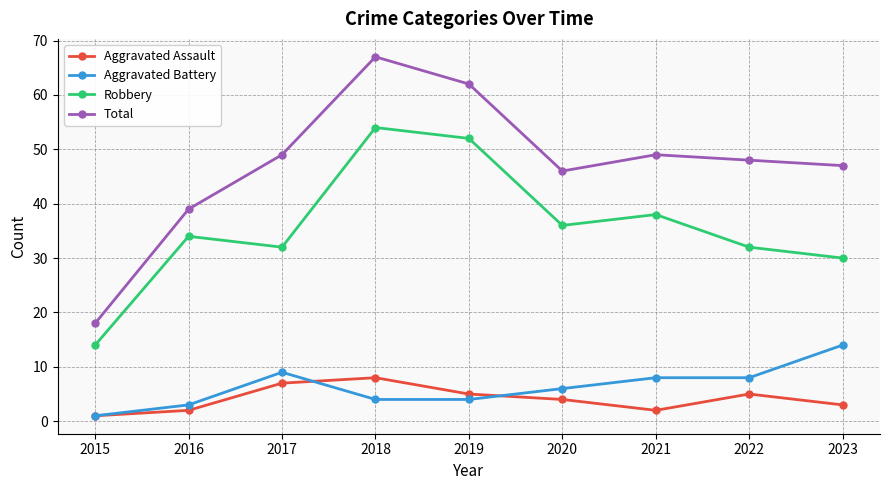

At which category is the sum across all series the highest?

2018